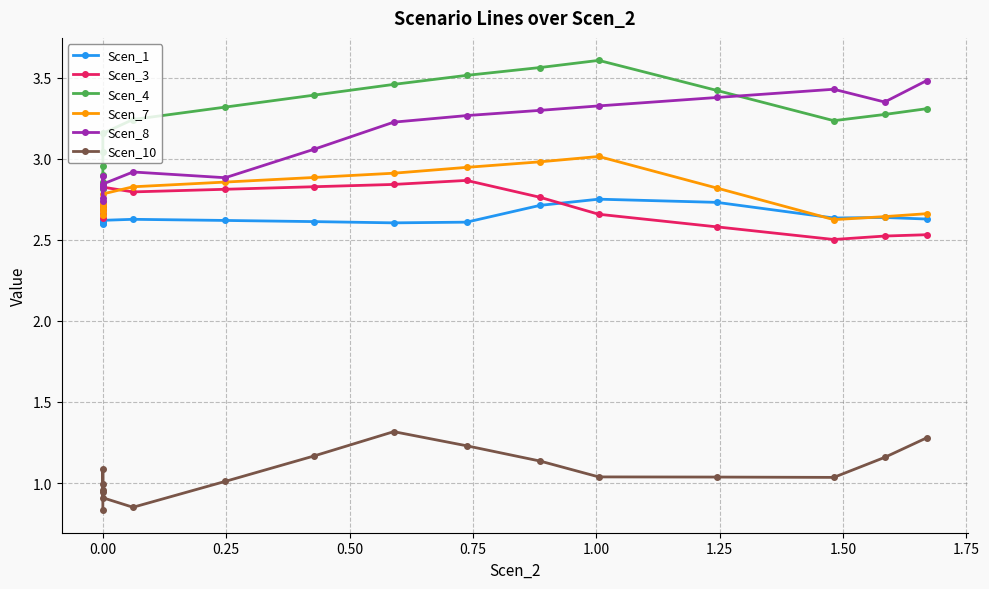

Does the chart have visible grid lines?

Yes